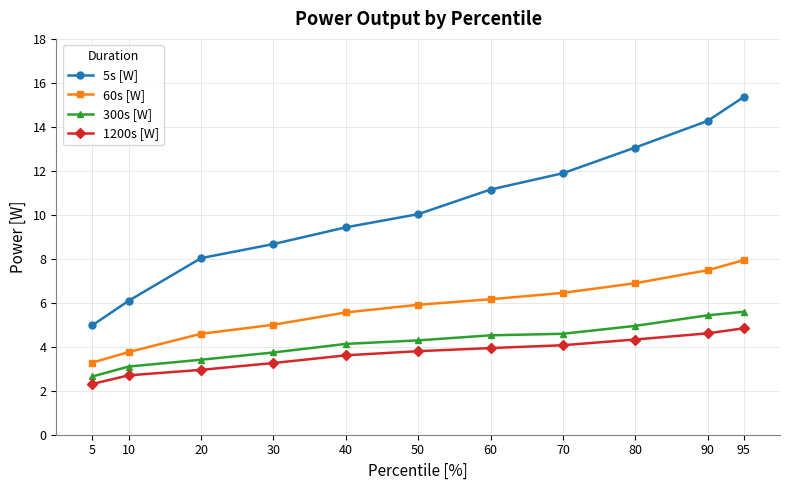

What value does the 5s [W] series have at 10?

6.1